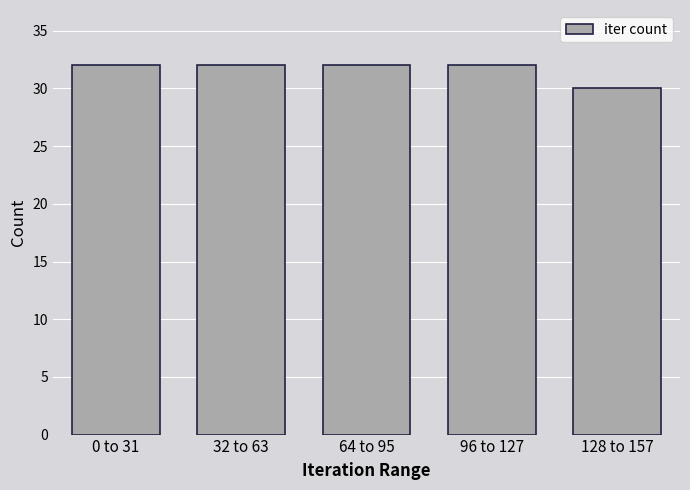

Reading right to left, transcribe all the data shown in this chart.

30	32	32	32	32